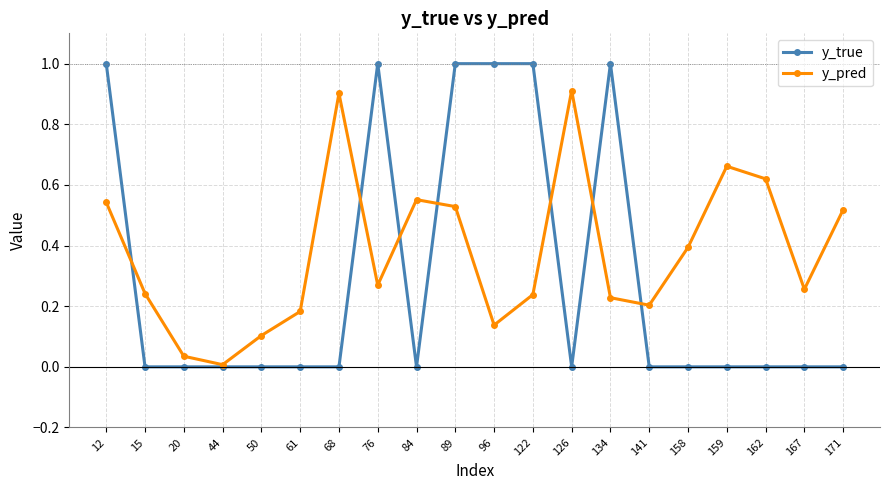

At 167, list the series in order from smallest to largest.

y_true, y_pred